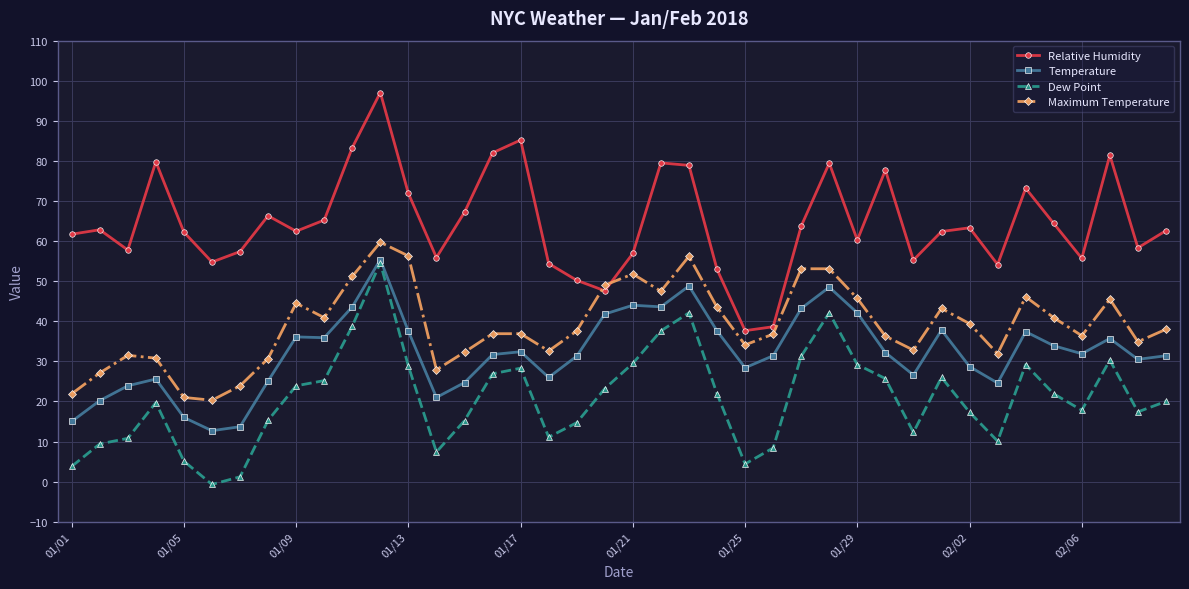

What is the maximum value for Temperature?

55.4